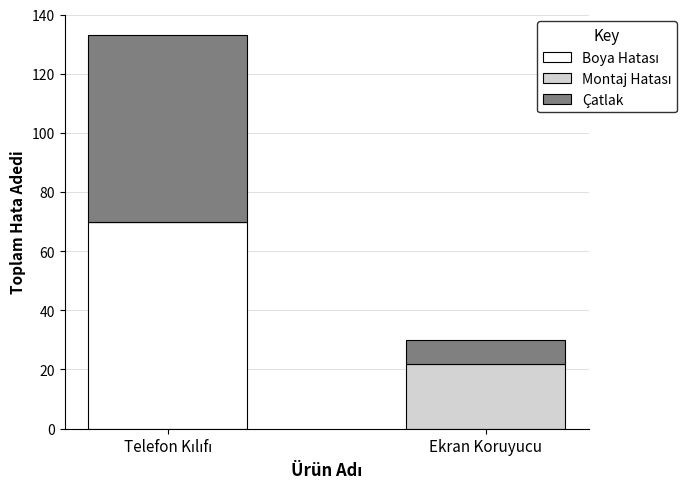

What is the total value across all series at Ekran Koruyucu?

30